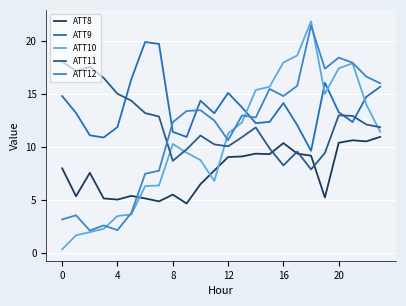

How many times do ATT9 and ATT12 cross each other?

3